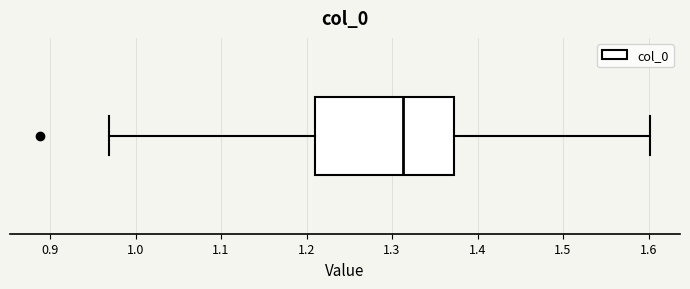

Read this box plot against the x-axis: the position of the median line, the range covered by the box, and the ends of both whiskers. The values are not printed on the chart, so give them approximately, as read against the axis.

median 1.31, box 1.21 to 1.37, whiskers 0.97 to 1.60